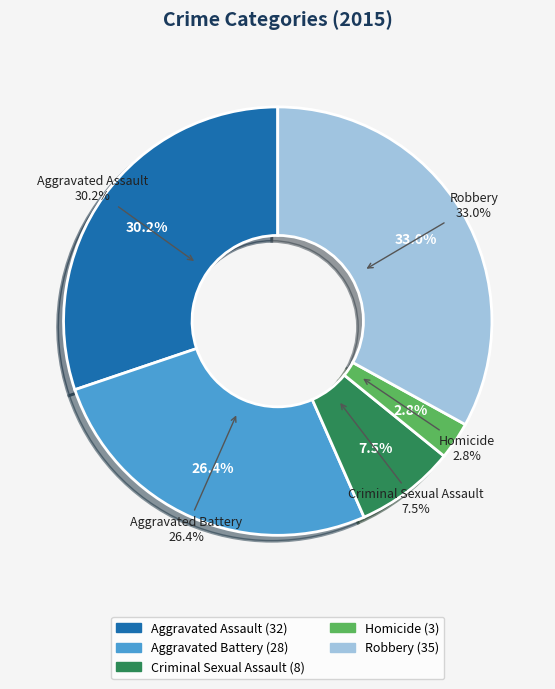

The Robbery slice represents 33% of the pie. True or false?

True